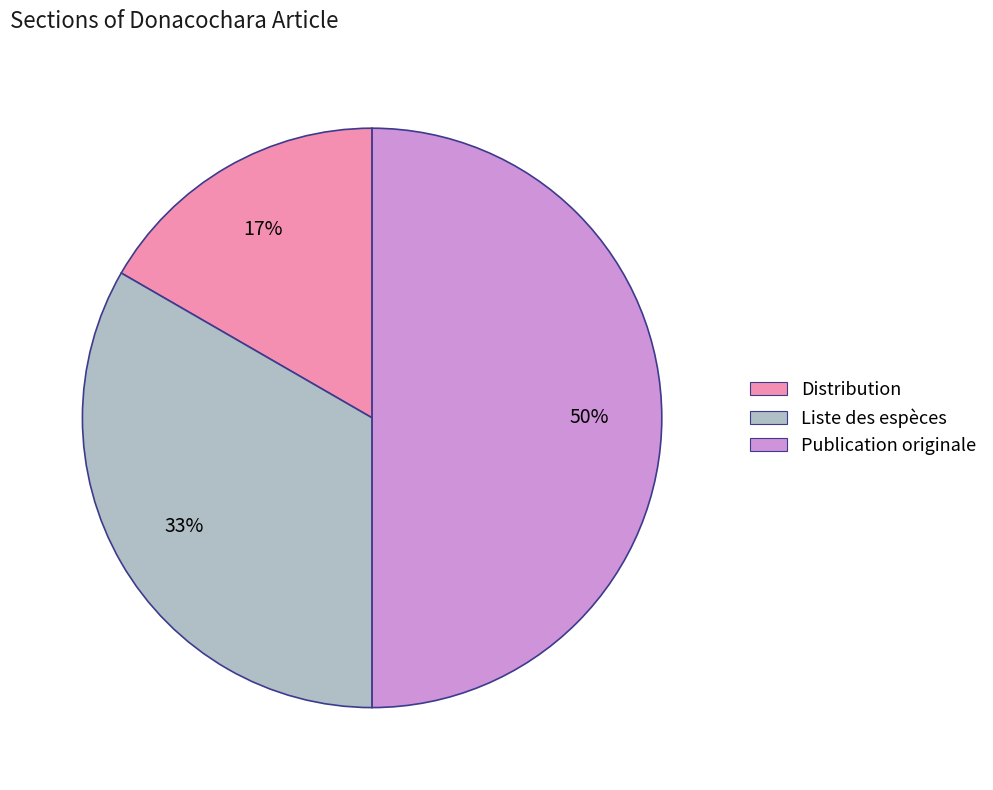

What is the largest slice in the pie chart?

Publication originale